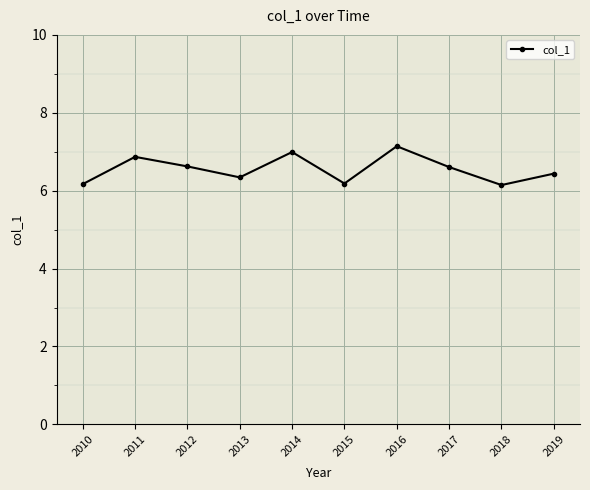

Which has a higher value, 2013 or 2017?

2017